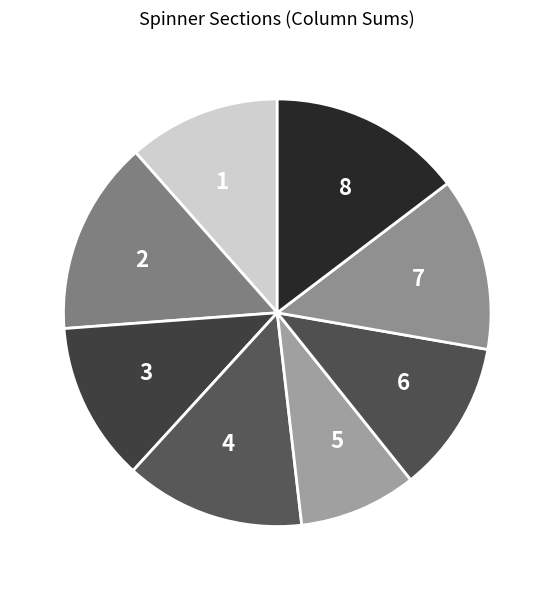

Is the sum of 1 and 3 greater than half?

No